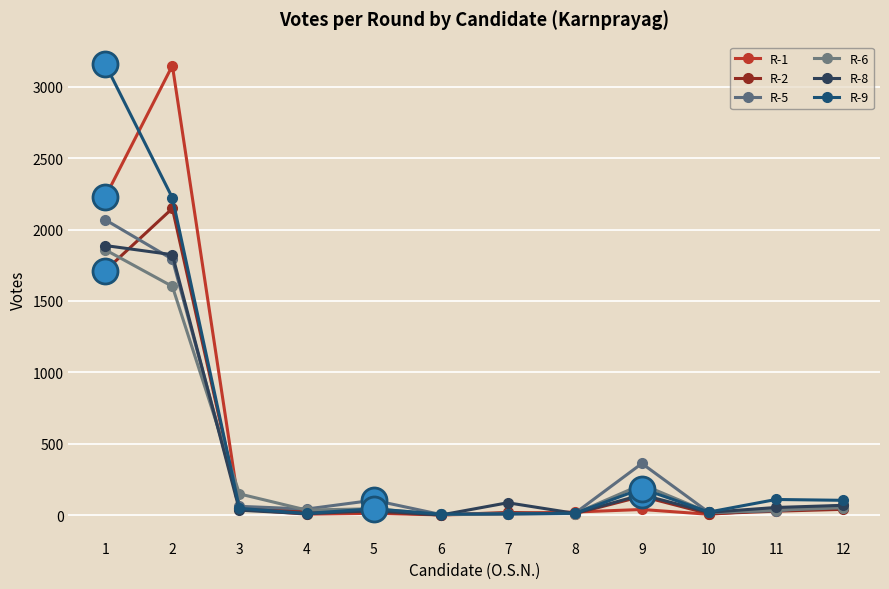

What is the value of the R-5 point at the 10th from the left?

19